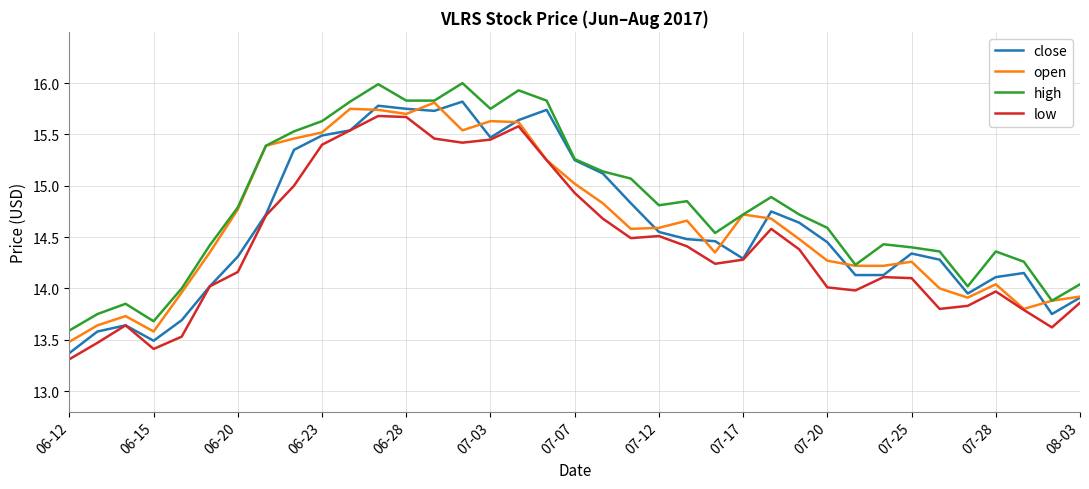

True or false: high and low cross at least once.

False